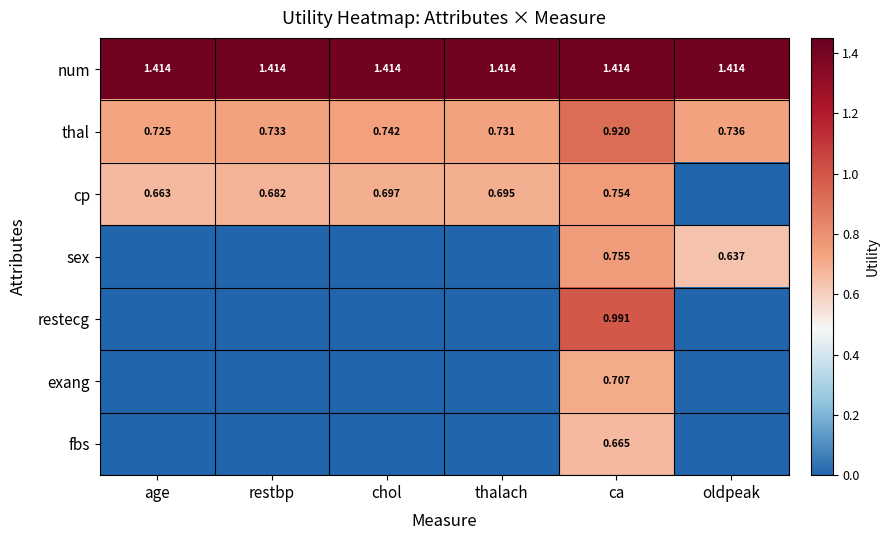

At which label is thal closest to 0?

age